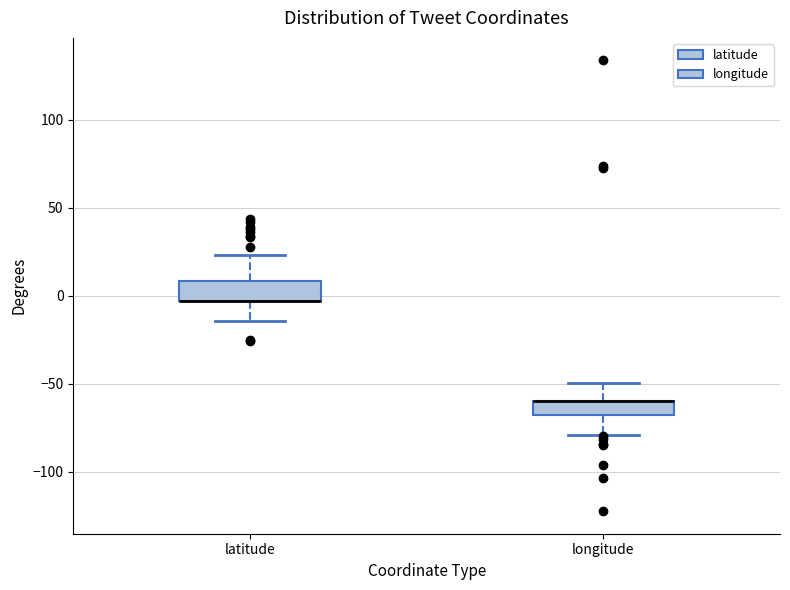

Where does the upper whisker of the box for longitude end on the y-axis? The values are not printed on the chart, so give them approximately, as read against the axis.

-50